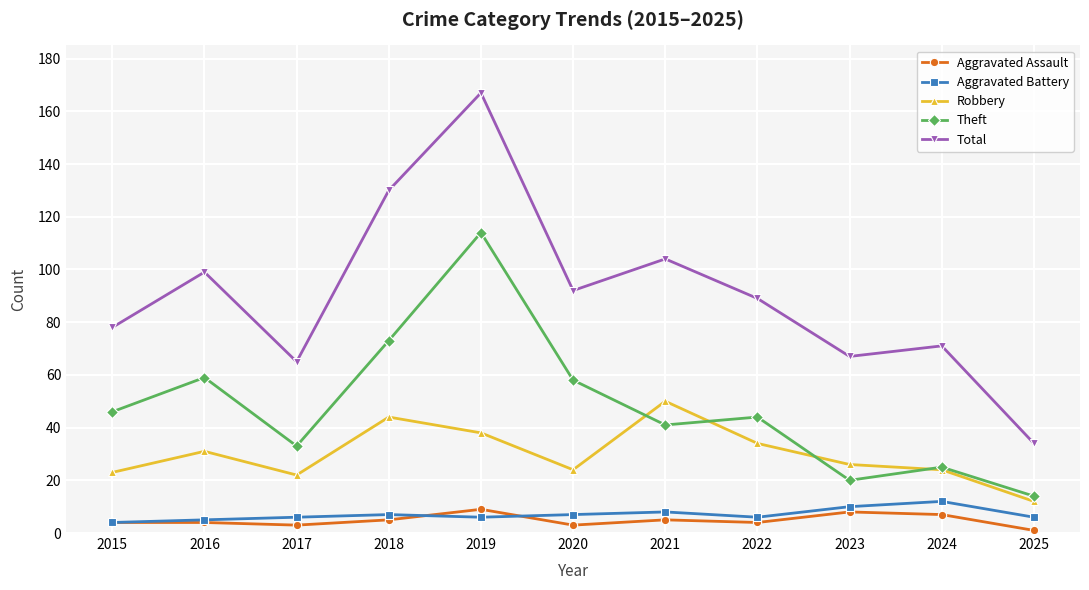

At which category does the chart reach its minimum across all series?

2025